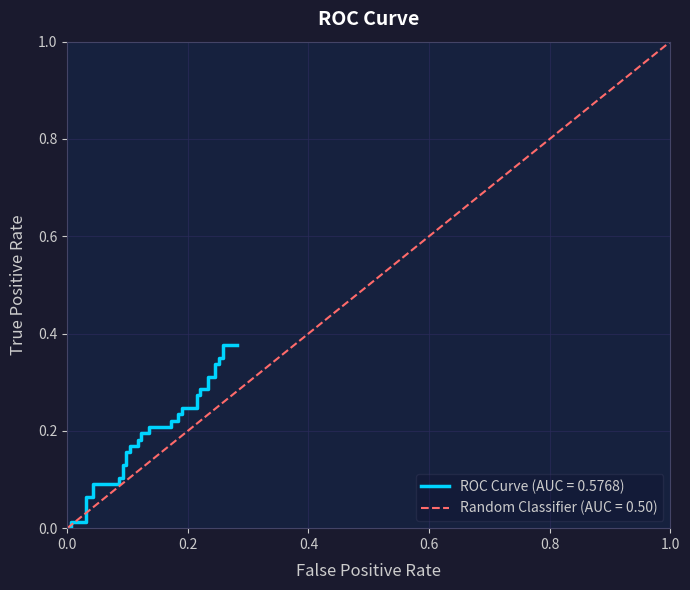

What is the value of the 20th point from the left?

0.2